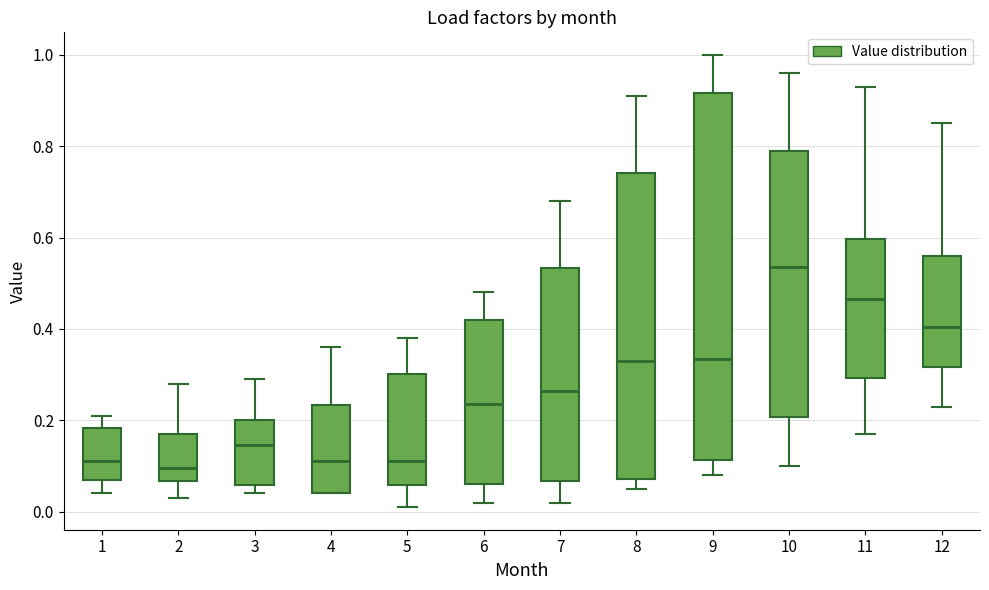

Reading left to right, read every box against the y-axis: the position of its median line, the range the box covers, and the ends of its whiskers. The values are not printed on the chart, so give them approximately, as read against the axis.

1: median 0.12, box 0.08 to 0.18, whiskers 0.04 to 0.22
2: median 0.10, box 0.06 to 0.18, whiskers 0.04 to 0.28
3: median 0.14, box 0.06 to 0.20, whiskers 0.04 to 0.30
4: median 0.12, box 0.04 to 0.24, whiskers 0.04 to 0.36
5: median 0.12, box 0.06 to 0.30, whiskers 0.02 to 0.38
6: median 0.24, box 0.06 to 0.42, whiskers 0.02 to 0.48
7: median 0.26, box 0.06 to 0.54, whiskers 0.02 to 0.68
8: median 0.34, box 0.08 to 0.74, whiskers 0.06 to 0.92
9: median 0.34, box 0.12 to 0.92, whiskers 0.08 to 1.00
10: median 0.54, box 0.20 to 0.80, whiskers 0.10 to 0.96
11: median 0.46, box 0.30 to 0.60, whiskers 0.18 to 0.94
12: median 0.40, box 0.32 to 0.56, whiskers 0.24 to 0.86